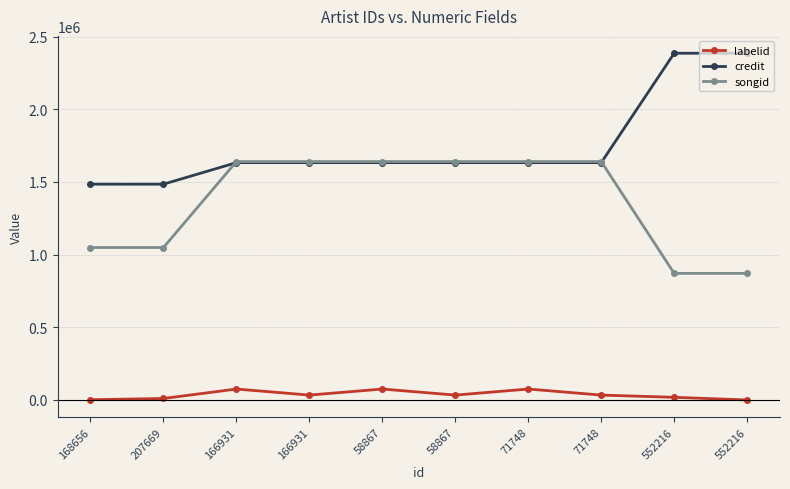

Which series has the largest range (max minus min)?

credit